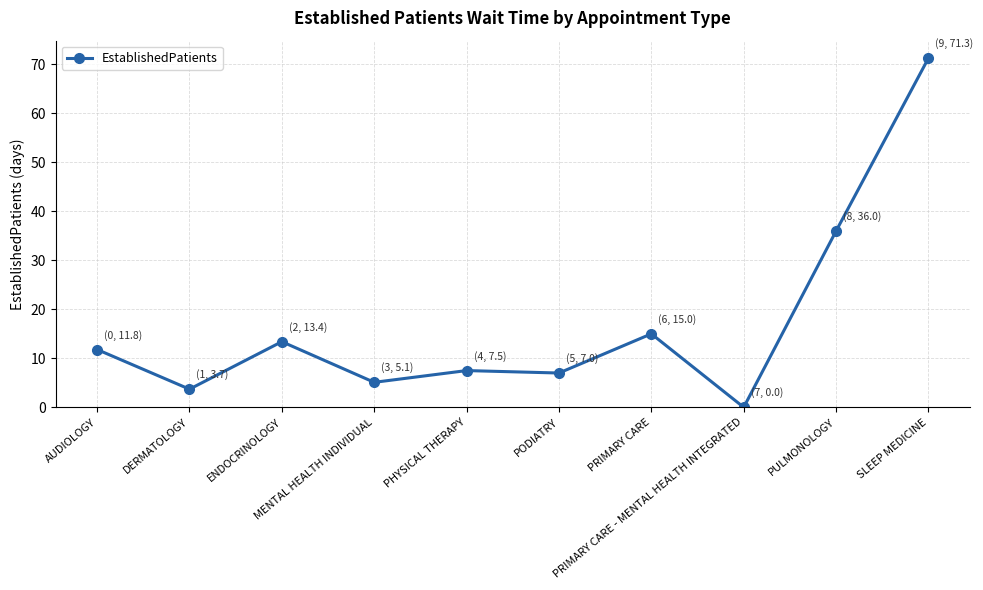

What is the value of the 5th point from the left?

7.5